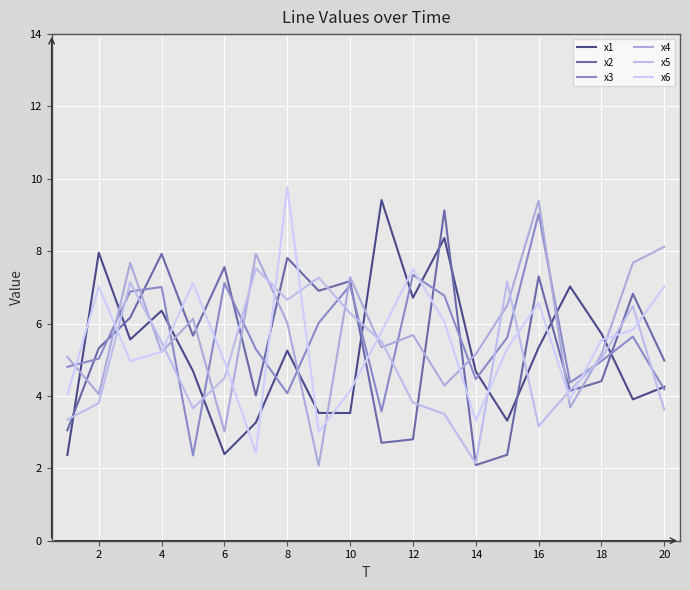

How many distinct data groups are displayed?

6